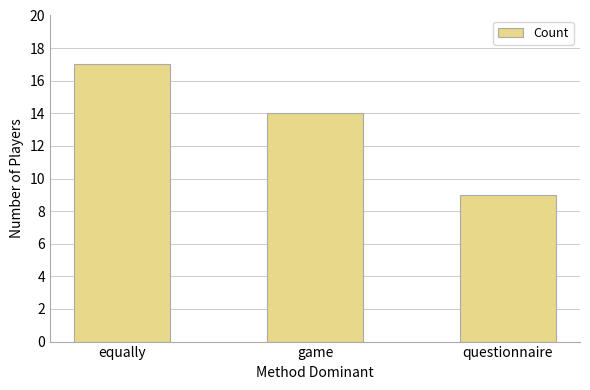

What is the label of the 2nd bar from the right?

game